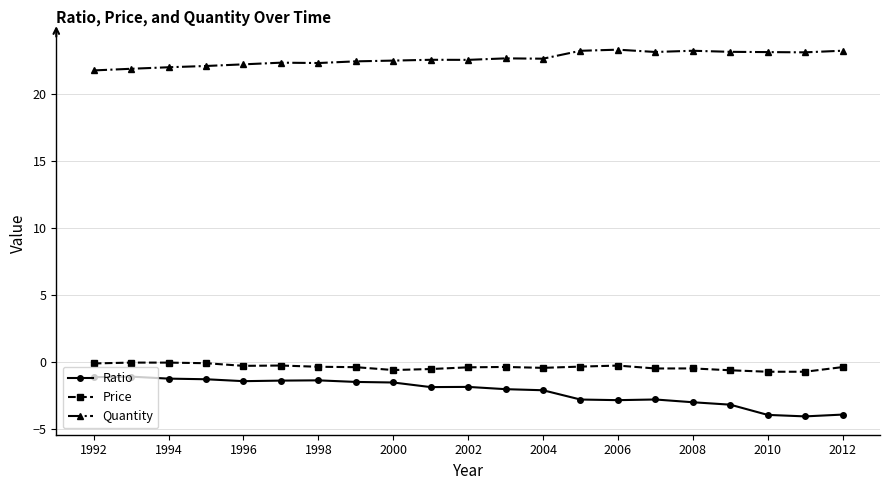

True or false: Price and Ratio cross at least once.

False